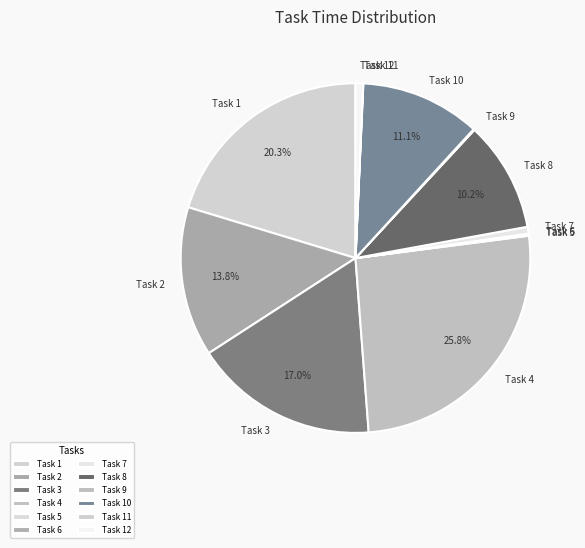

Do Task 10 and Task 12 together represent more than half of the pie?

No